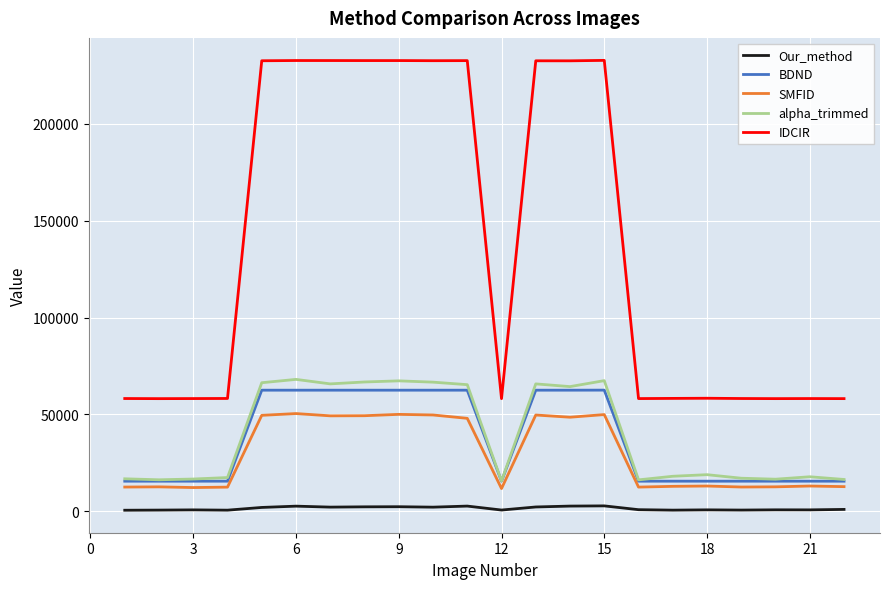

What is the greatest value displayed?

232651